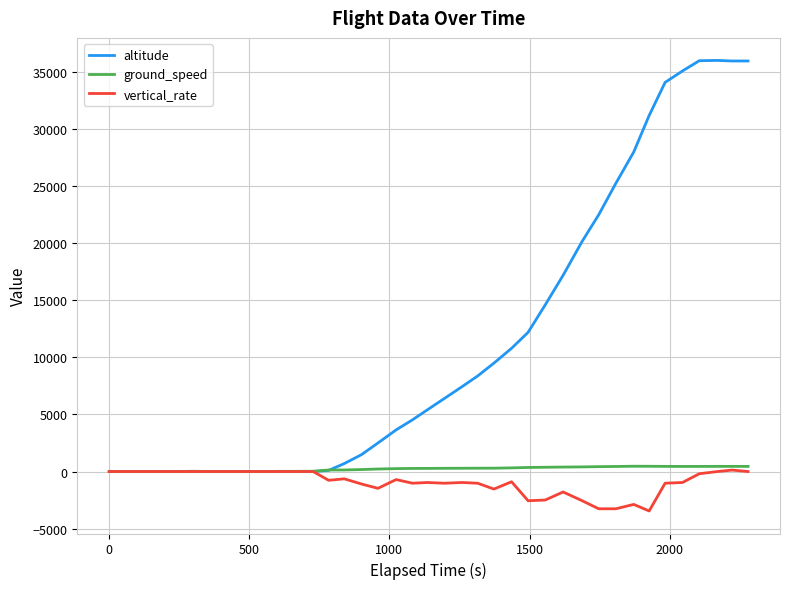

Which series has the largest range (max minus min)?

altitude